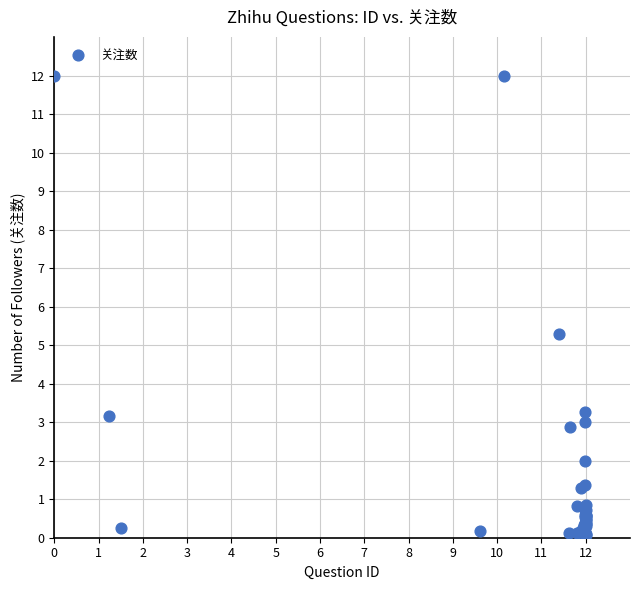

What Y value in the scatter plot is closest to 6?

5.3